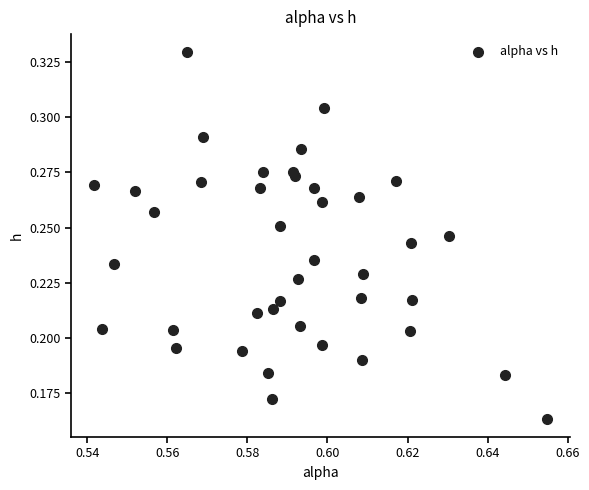

How many data points are displayed?

40